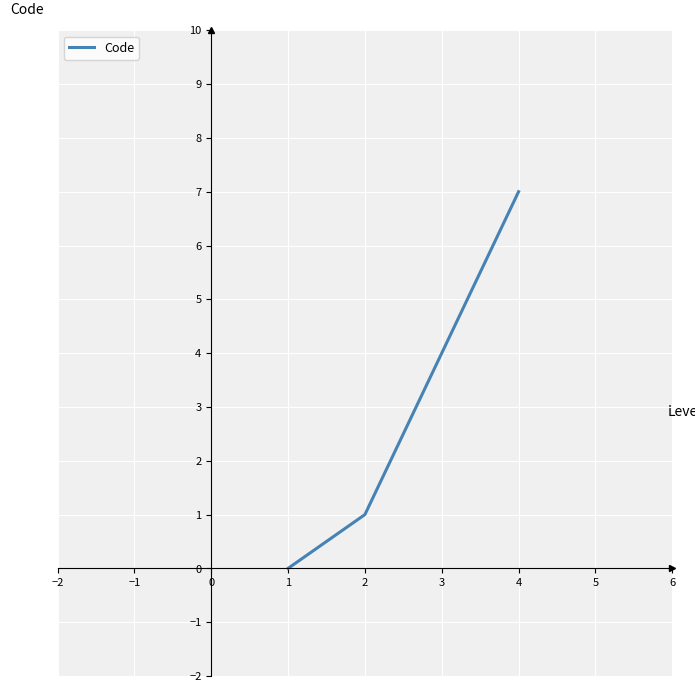

True or false: the data shows 6 at 3.

False